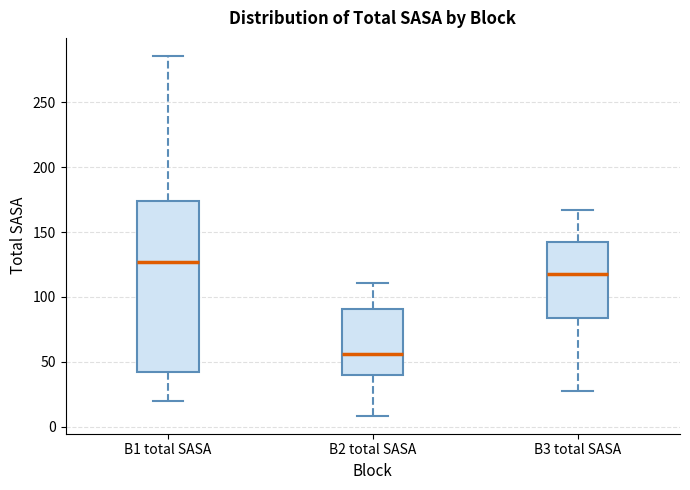

Which box is the tallest, from its lower edge to its upper edge?

B1 total SASA